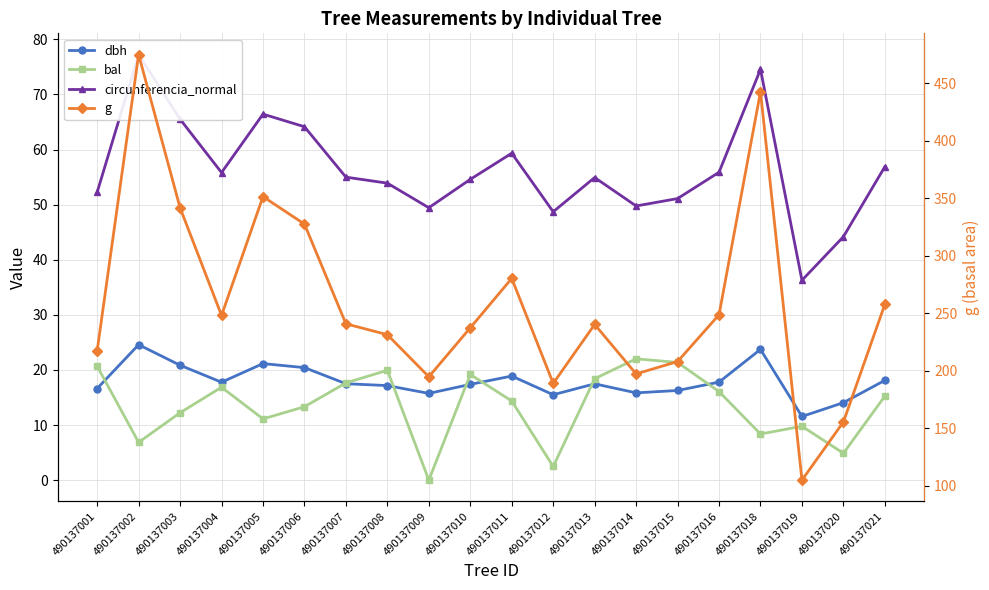

True or false: dbh and g cross at least once.

False